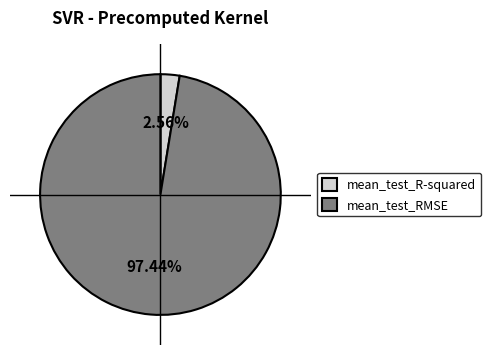

To the nearest percent, what percentage of the pie is mean_test_R-squared?

3%